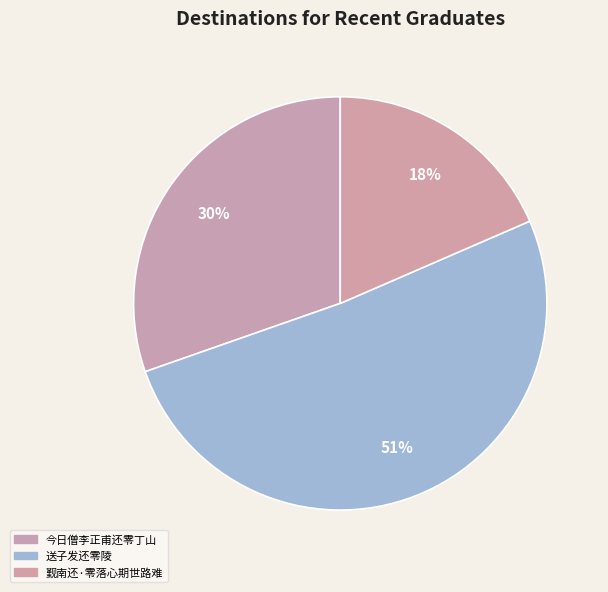

Rank the categories by value from highest to lowest.

送子发还零陵, 今日僧李正甫还零丁山, 觐南还·零落心期世路难